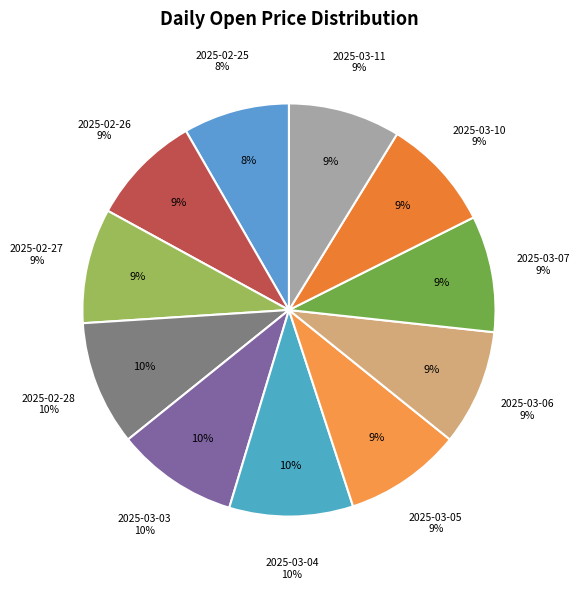

Rank the categories by value from highest to lowest.

2025-02-28, 2025-03-04, 2025-03-03, 2025-03-05, 2025-03-07, 2025-03-06, 2025-02-27, 2025-03-10, 2025-03-11, 2025-02-26, 2025-02-25